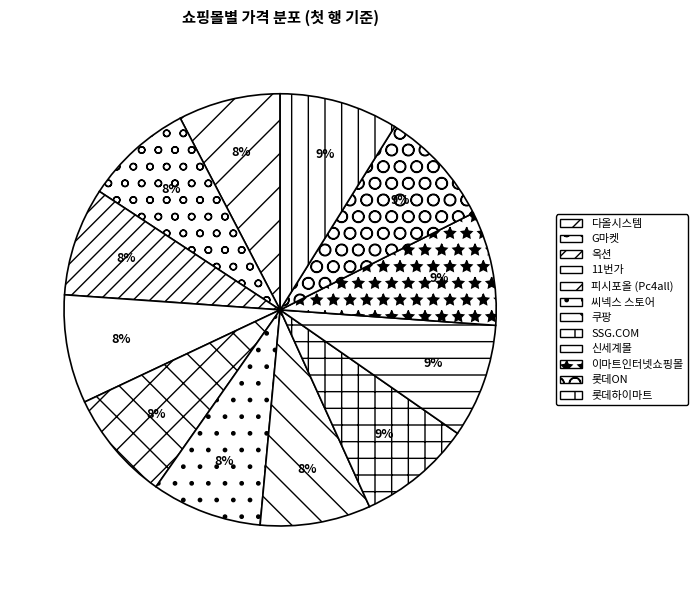

Does any single category account for the majority?

No